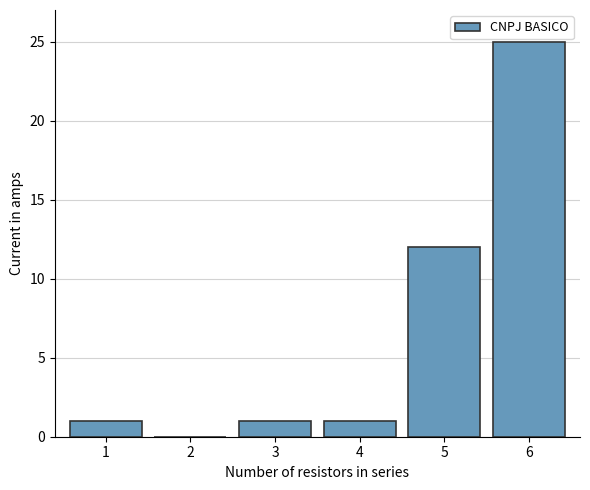

Reading right to left, what are all the values shown in this chart?

6=25	5=12	4=1	3=1	2=0	1=1